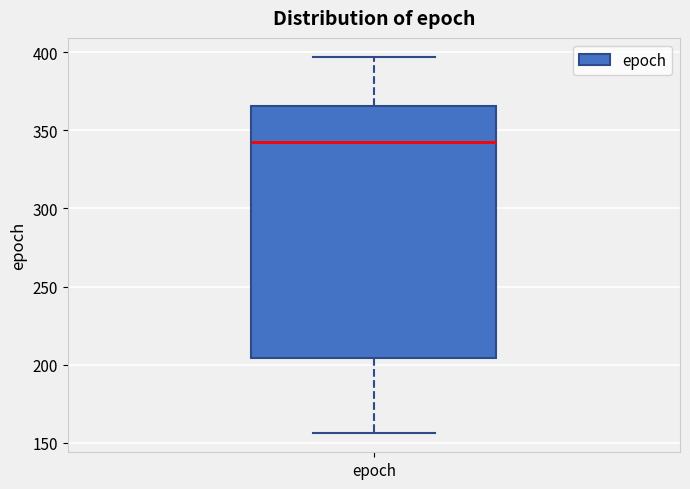

Read this box plot against the y-axis: the position of the median line, the range covered by the box, and the ends of both whiskers. The values are not printed on the chart, so give them approximately, as read against the axis.

median 345, box 205 to 365, whiskers 155 to 395